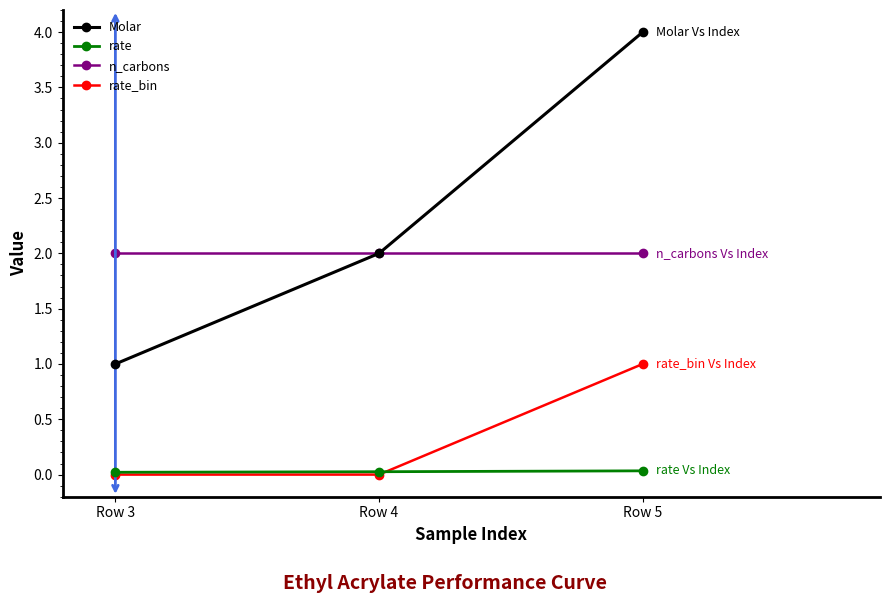

Is the value of Molar at Row 5 greater than the value of rate_bin at Row 4?

Yes